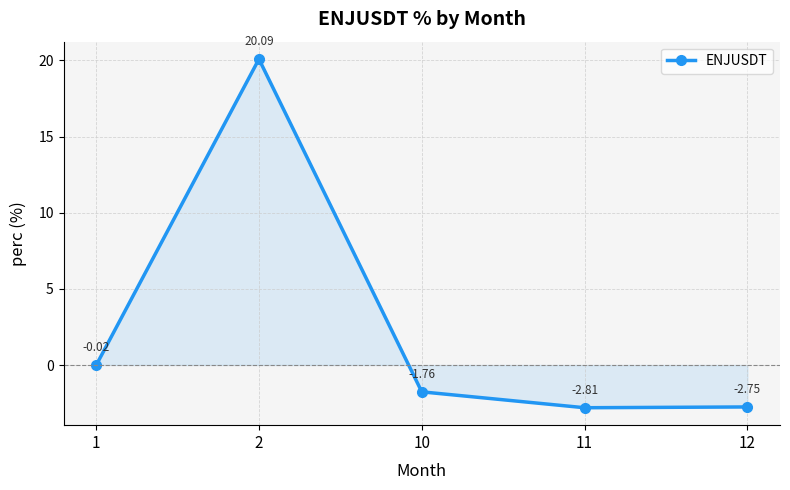

Does the chart have visible grid lines?

Yes